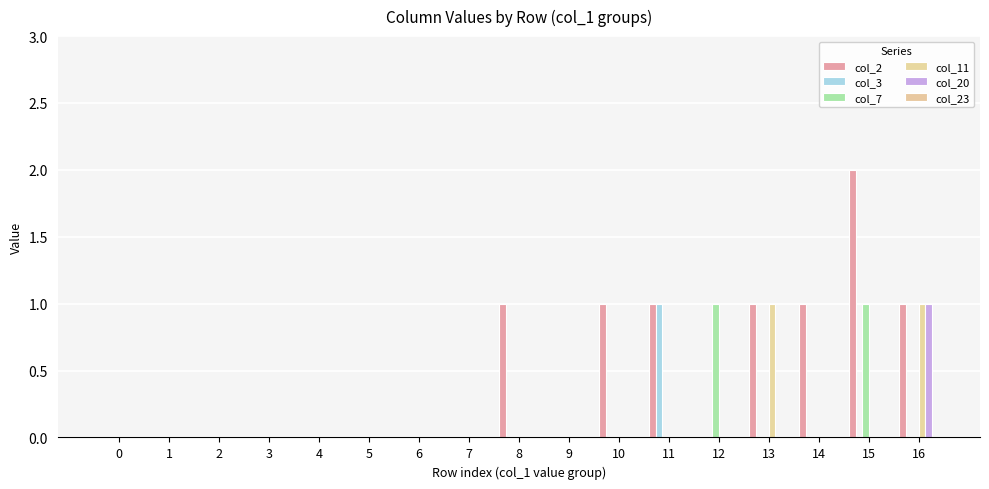

Which has a higher value, 14 or 6?

14